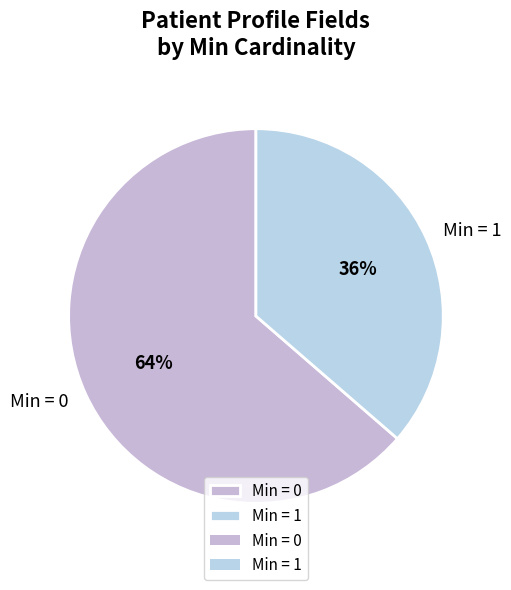

True or false: Min = 0 accounts for 50% of the total.

False